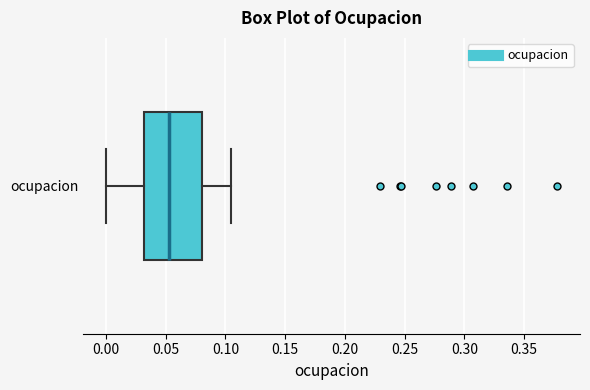

Where does the left whisker of the box for ocupacion end on the x-axis? The values are not printed on the chart, so give them approximately, as read against the axis.

0.000